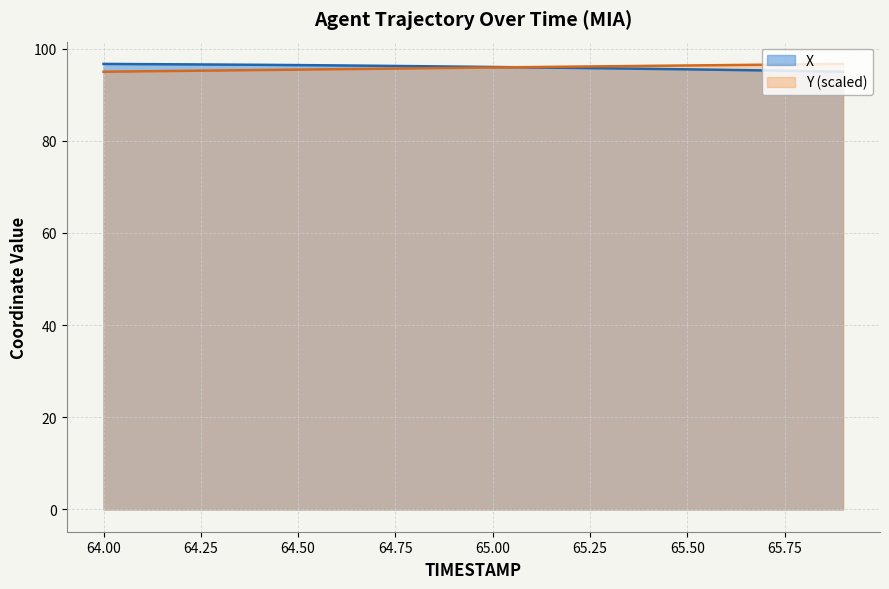

What is the highest value of the X series?

96.7